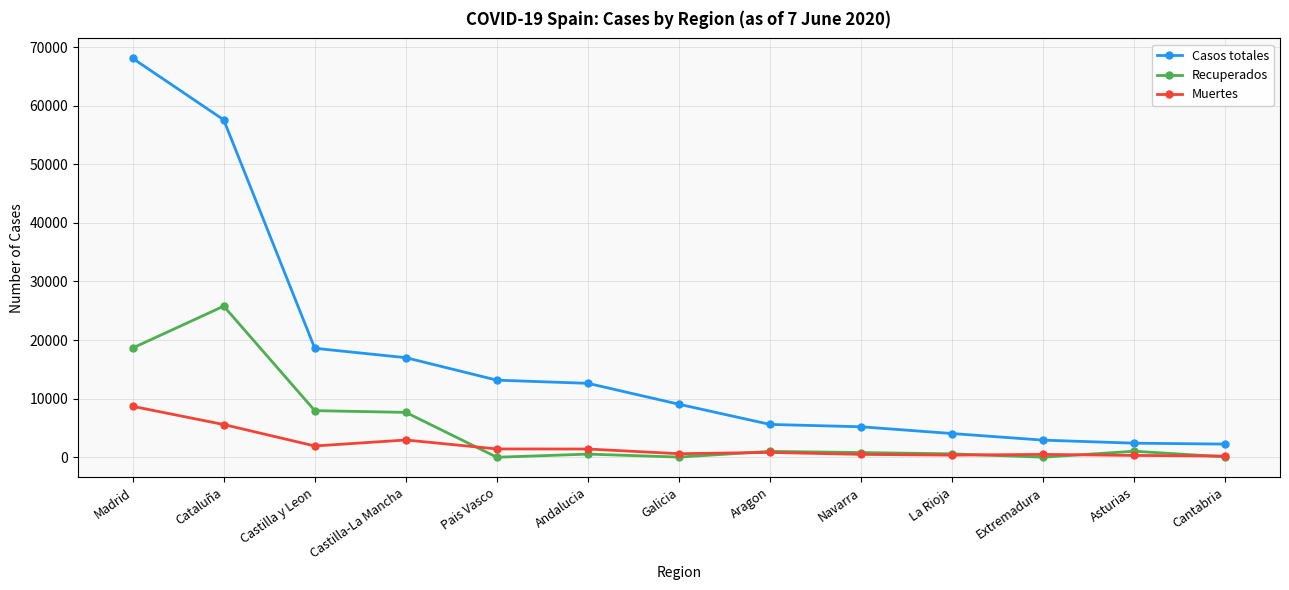

What is the maximum value shown in the chart?

68066